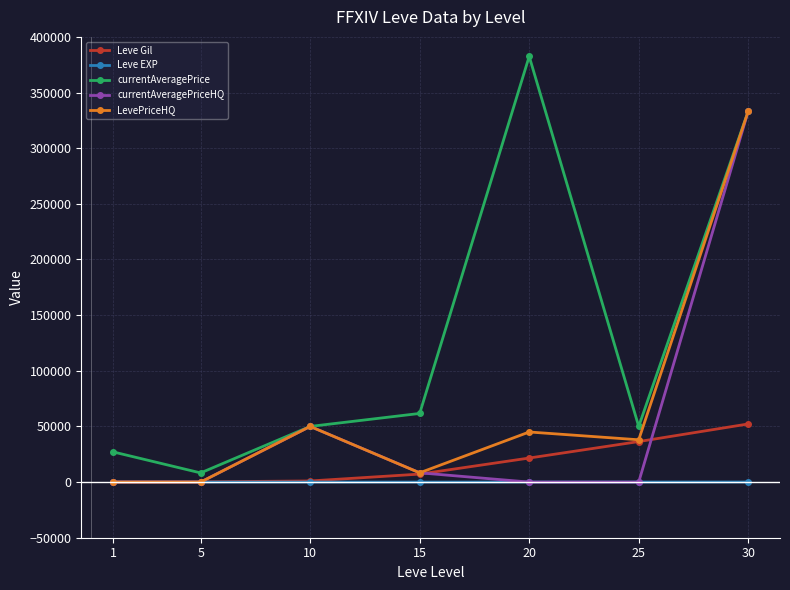

True or false: LevePriceHQ has a value of 333333 at 30.

True